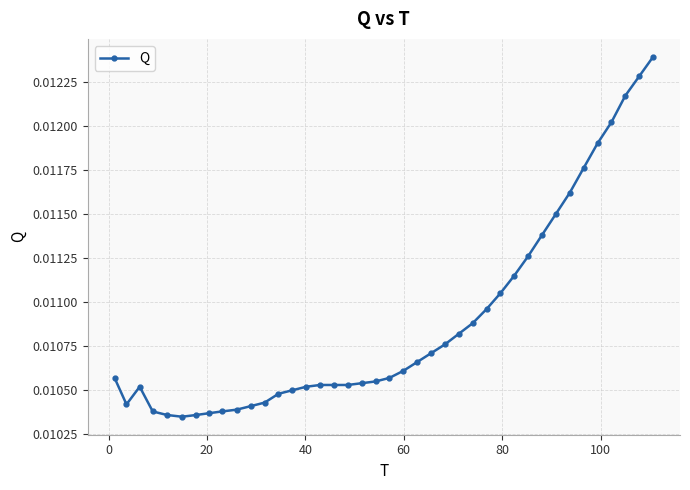

How many values are between 0 and 1?

40